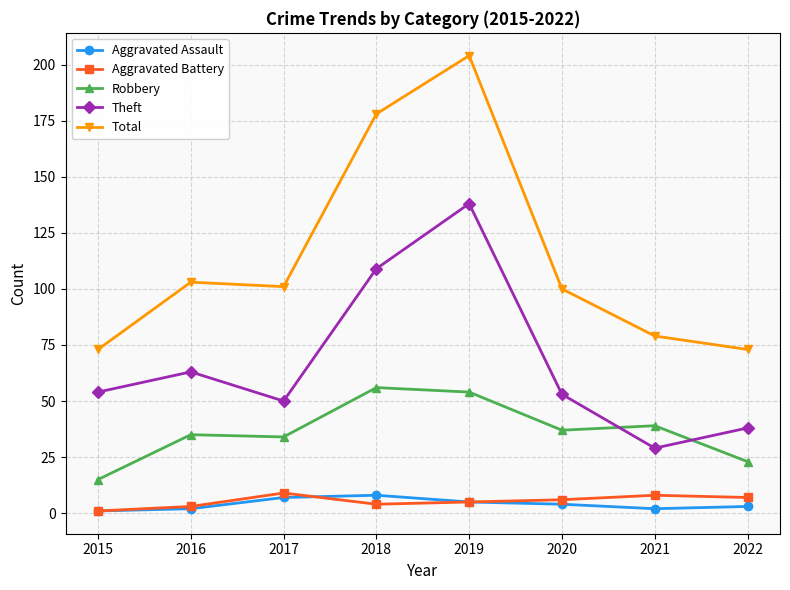

Between 2016 and 2021, which series saw the biggest shift?

Theft